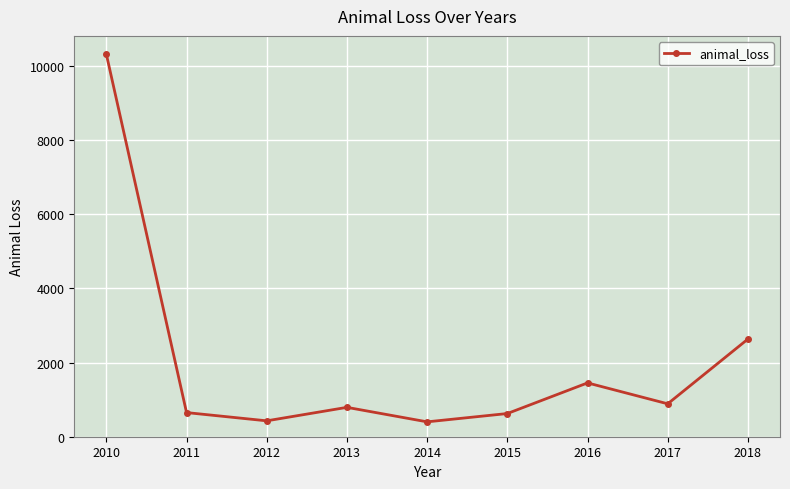

How many points are lower than both their immediate neighbors (excluding endpoints)?

3